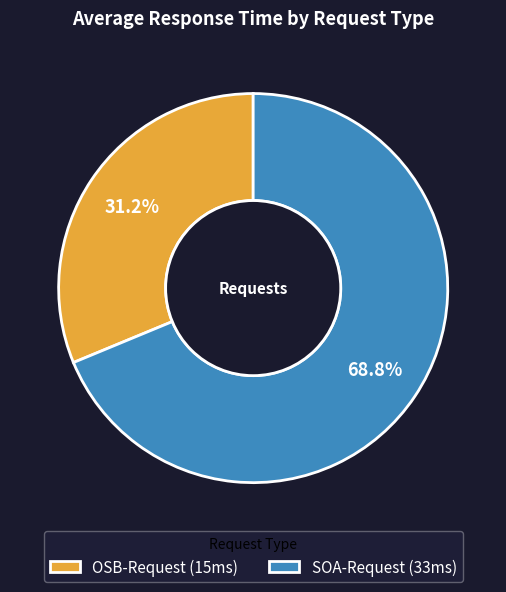

What is the ratio of the value at OSB-Request to the value at SOA-Request?

0.5